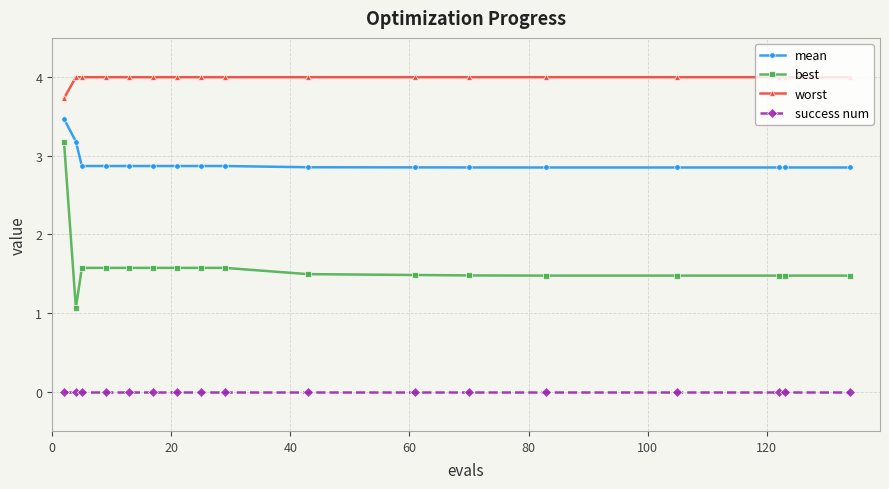

List the series in order of their peak value, lowest first.

success num, best, mean, worst